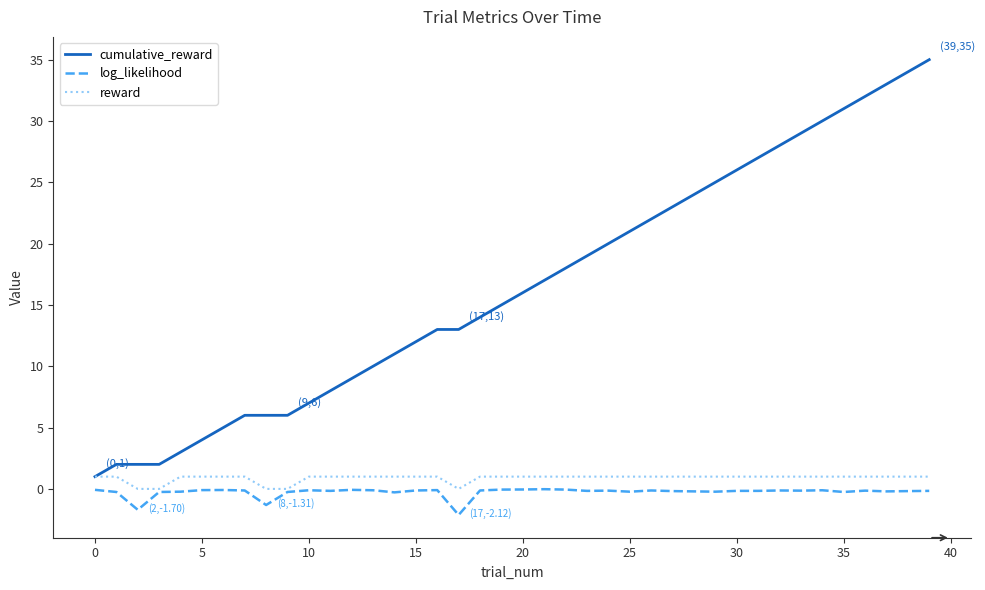

Rank the series by their maximum value, from lowest to highest.

log_likelihood, reward, cumulative_reward